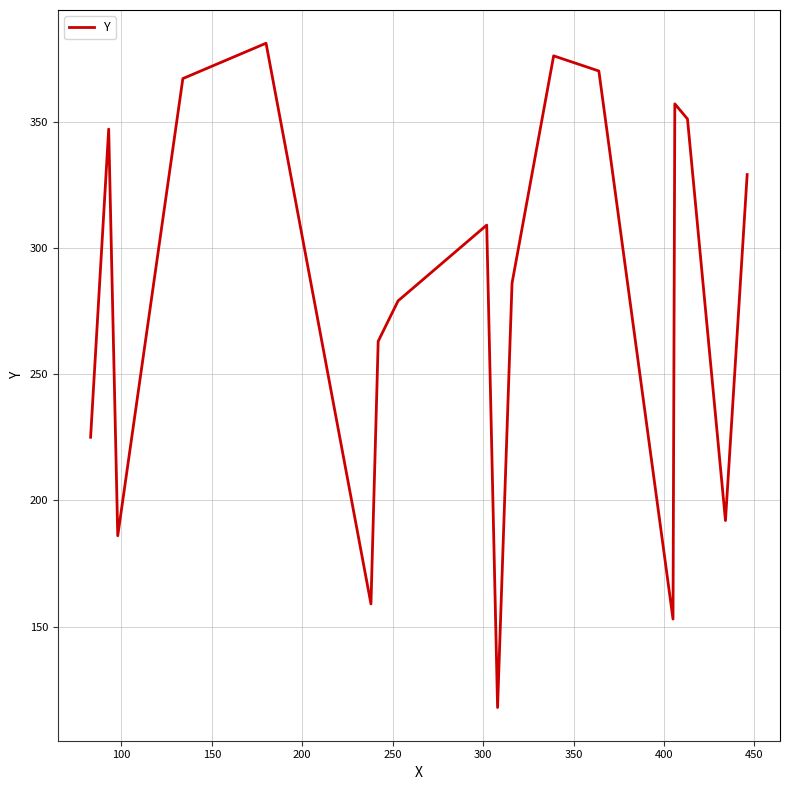

True or false: the data has more than 2 interior local peaks.

True